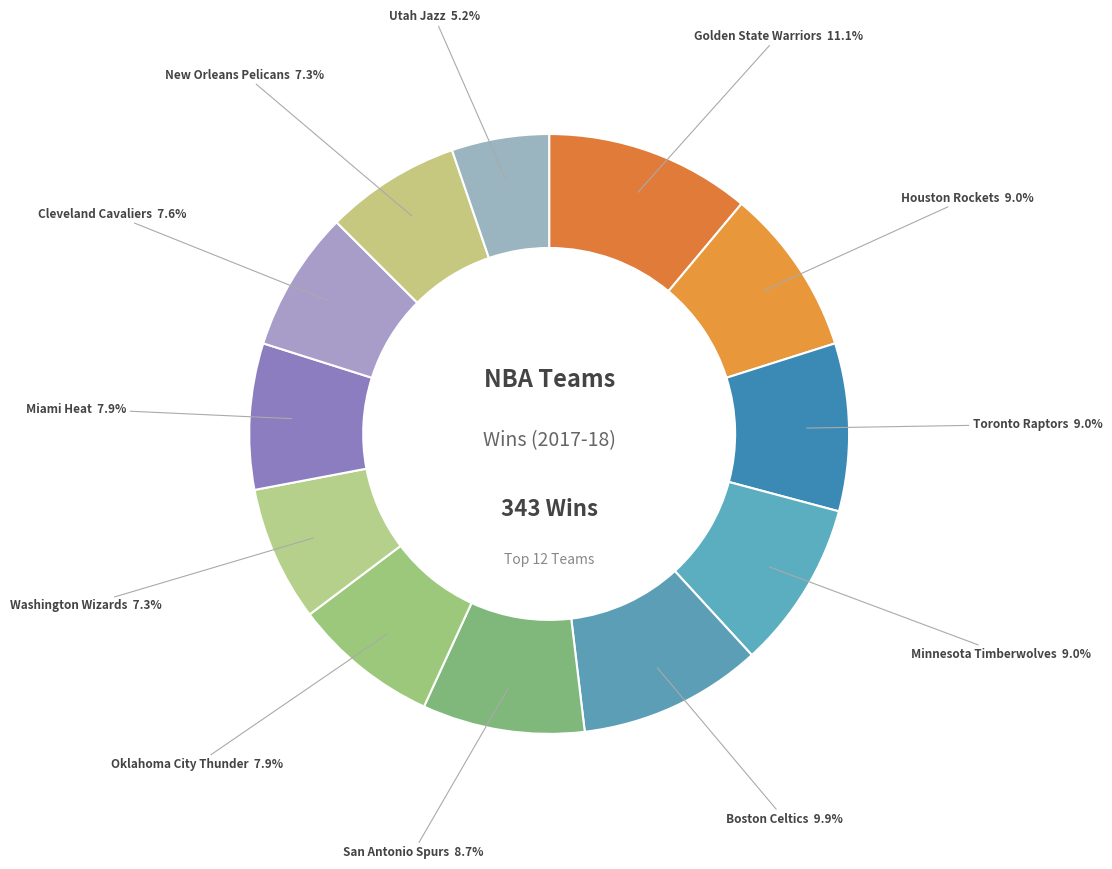

Count the number of slices in the pie.

12